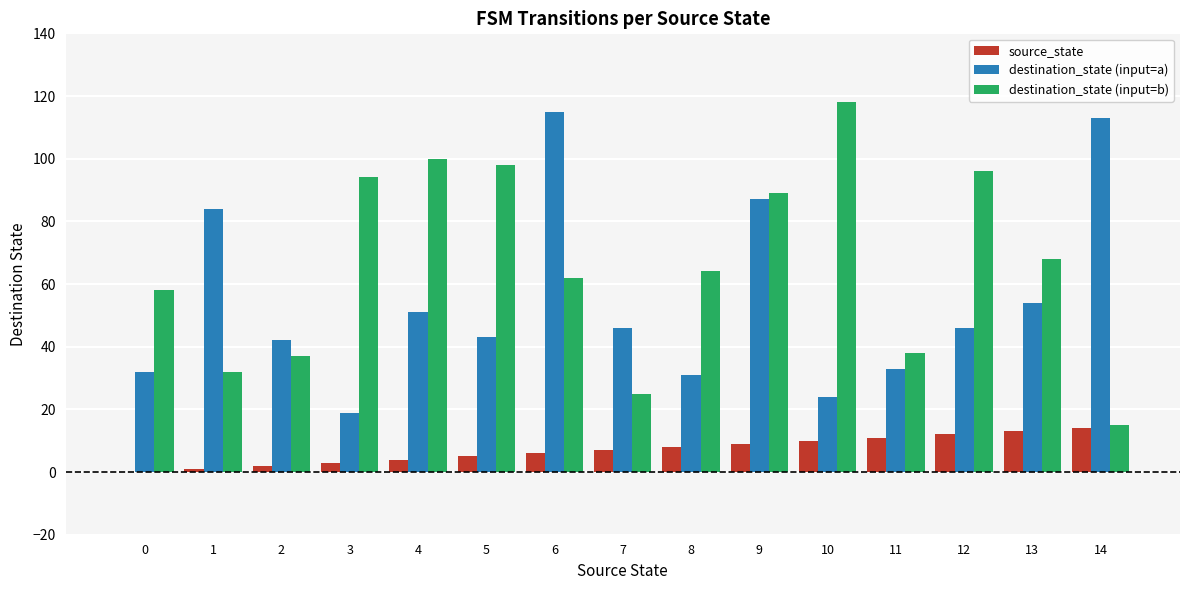

Which series changed the most between 1 and 5?

destination_state (input=b)